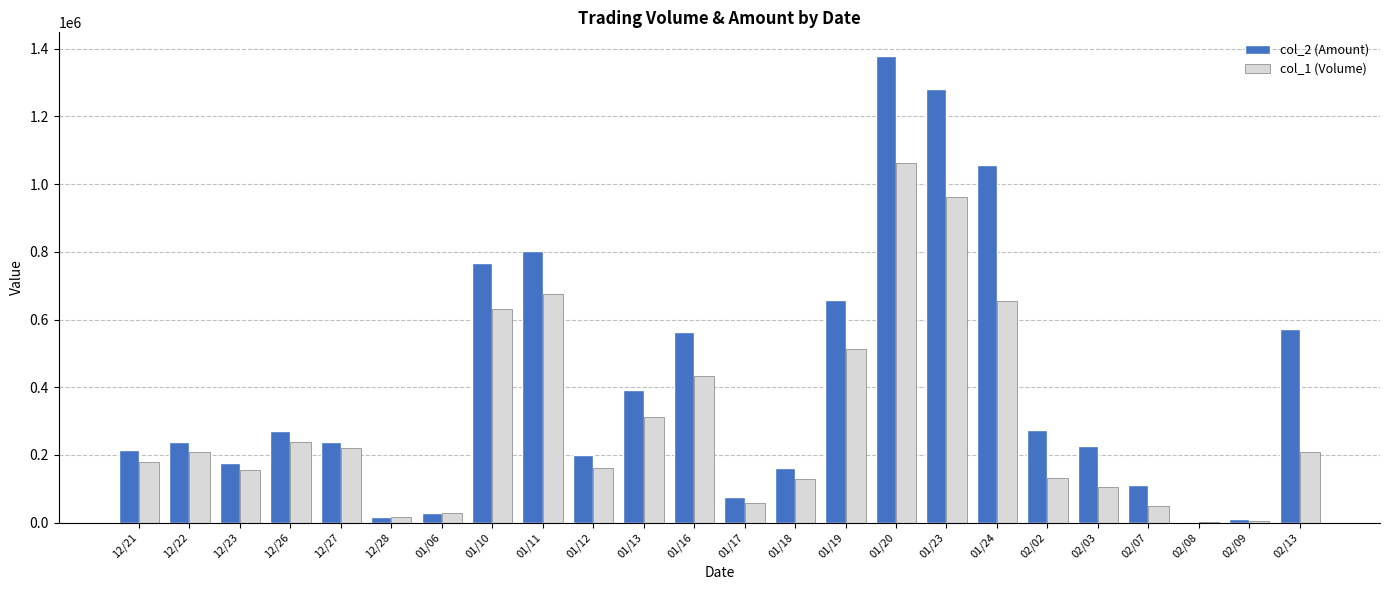

The value of col_2 (Amount) at 12/21 is 213910. True or false?

True